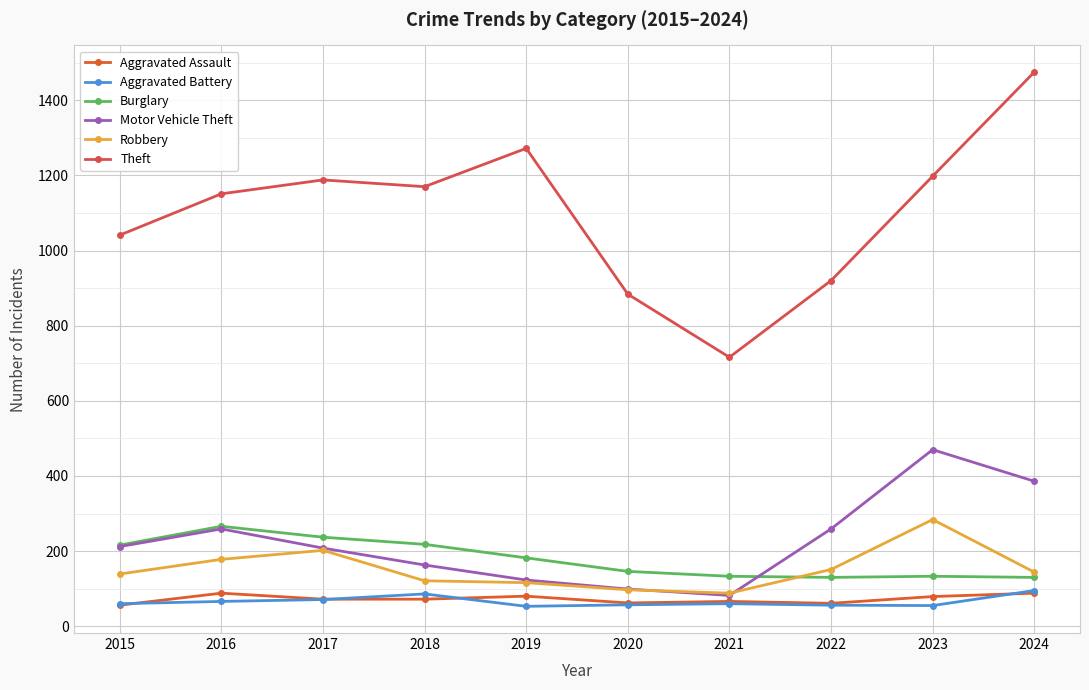

True or false: Theft has a value of 268 at 2023.

False